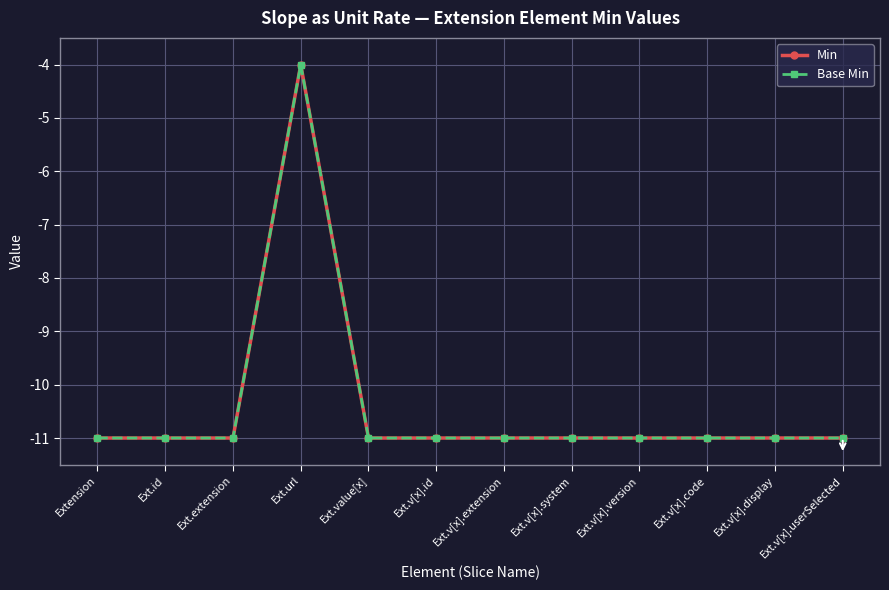

What is the approximate value of Min at Ext.v[x].id?

-11